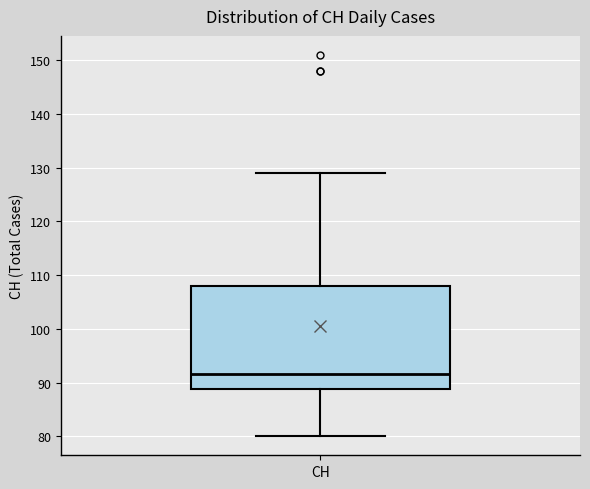

Transcribe this box plot: give where the median line is, the range the box spans, and where the two whiskers end, as read against the y-axis. The values are not printed on the chart, so give them approximately, as read against the axis.

median 92, box 89 to 108, whiskers 80 to 129